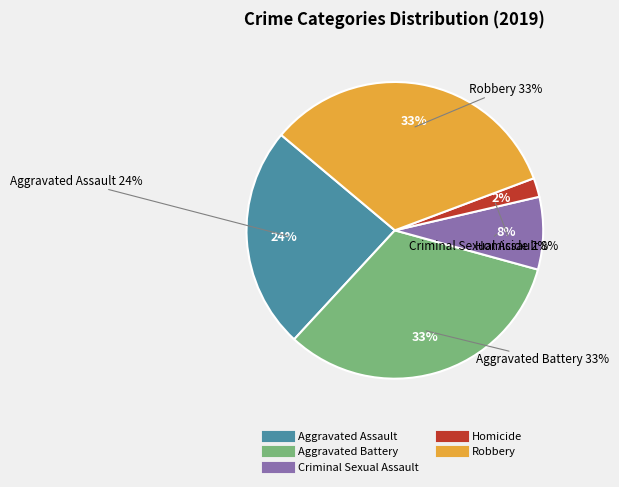

Combined, what portion of the pie is Aggravated Assault and Homicide?

26.3%